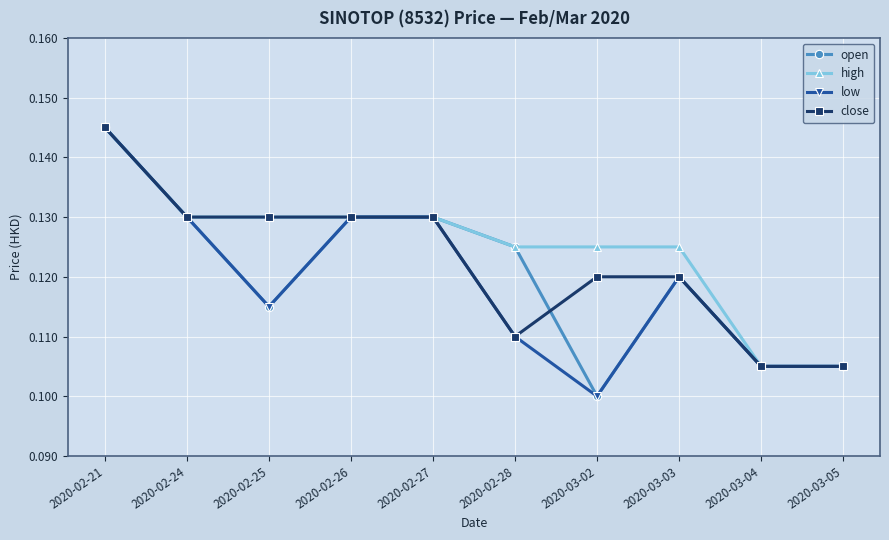

True or false: close has a value of 0.1 at 2020-02-26.

True